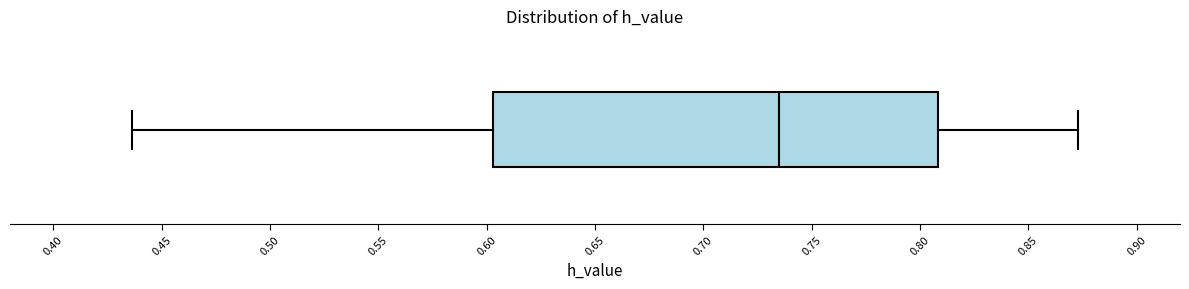

Read this box plot against the x-axis: the position of the median line, the range covered by the box, and the ends of both whiskers. The values are not printed on the chart, so give them approximately, as read against the axis.

median 0.735, box 0.605 to 0.810, whiskers 0.435 to 0.875